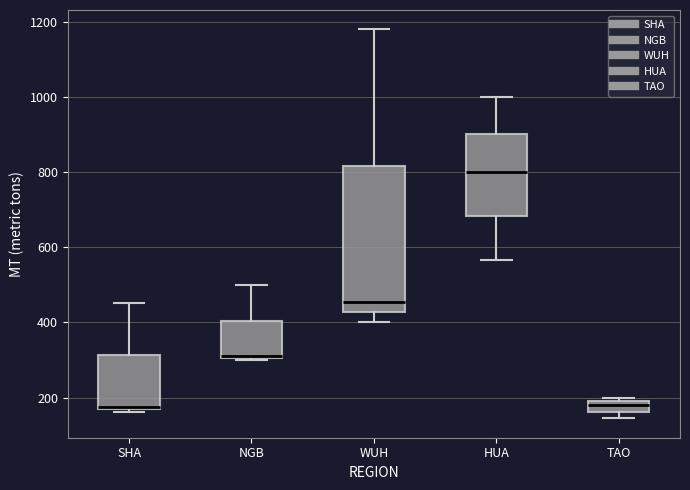

Comparing the boxes themselves (not the whiskers), which one is the tallest?

WUH